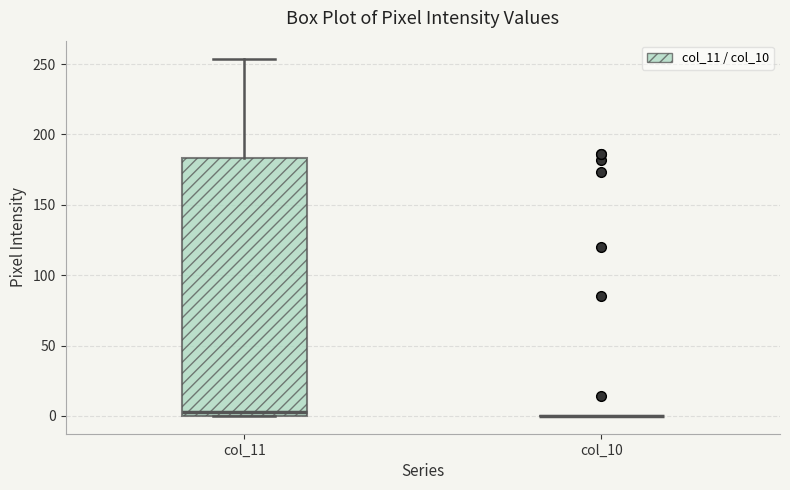

Where does the median line of the box for col_11 sit on the y-axis? The values are not printed on the chart, so give them approximately, as read against the axis.

5